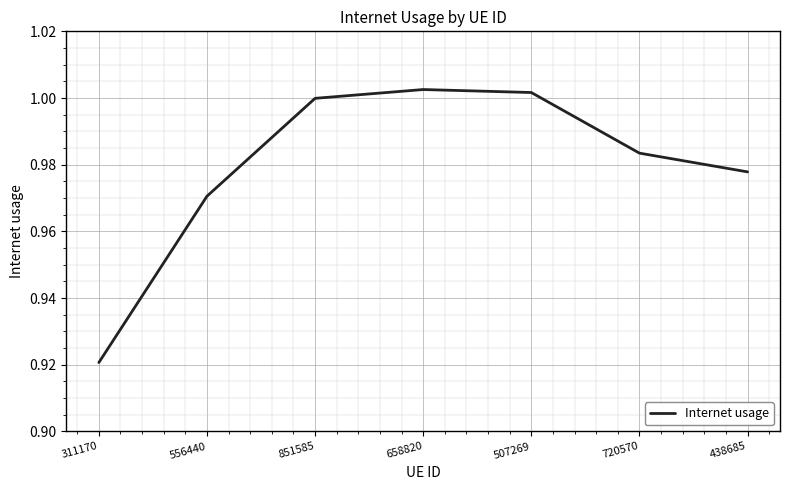

The chart shows a value of 0.5 at 851585. True or false?

False